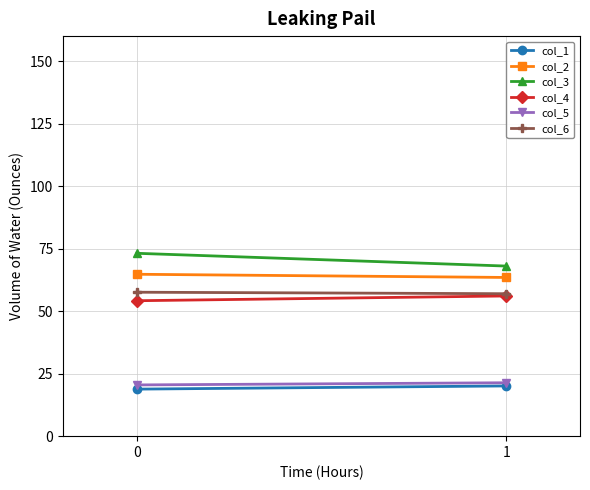

Reading left to right, what are all the values shown in this chart?

col_1: 18.8	20.1
col_2: 64.8	63.5
col_3: 73.1	68.0
col_4: 54.2	56.1
col_5: 20.5	21.4
col_6: 57.6	57.0